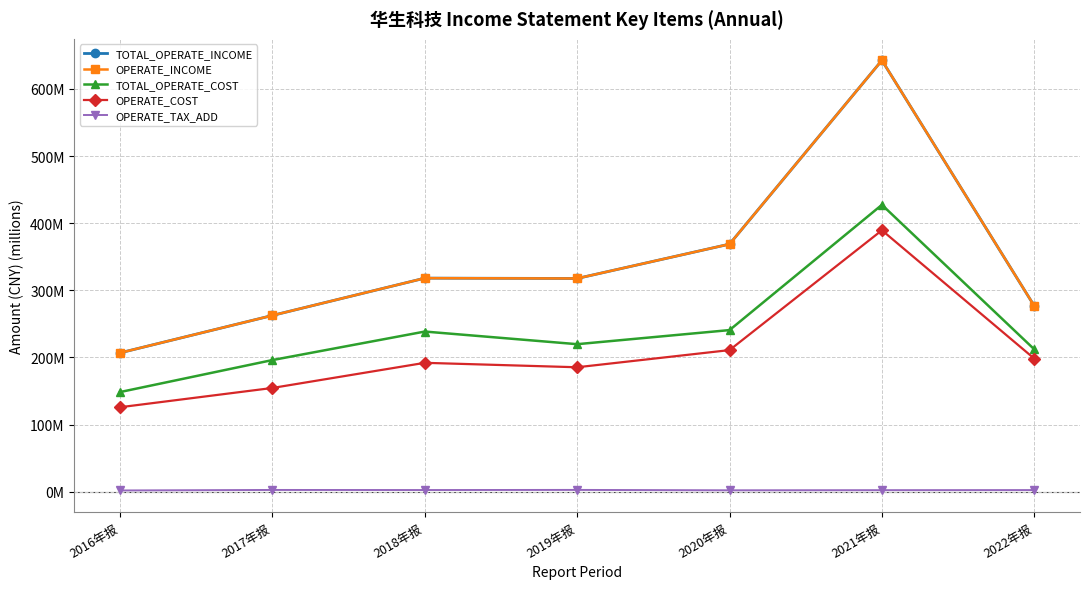

What is the total value across all series at 2019年报?

1043147108.7